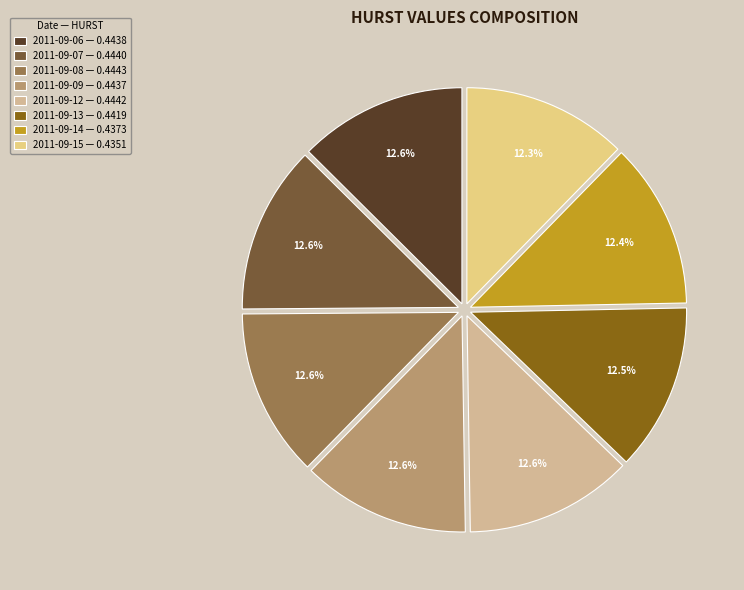

What percentage do 2011-09-09 and 2011-09-07 together represent?

25.1%